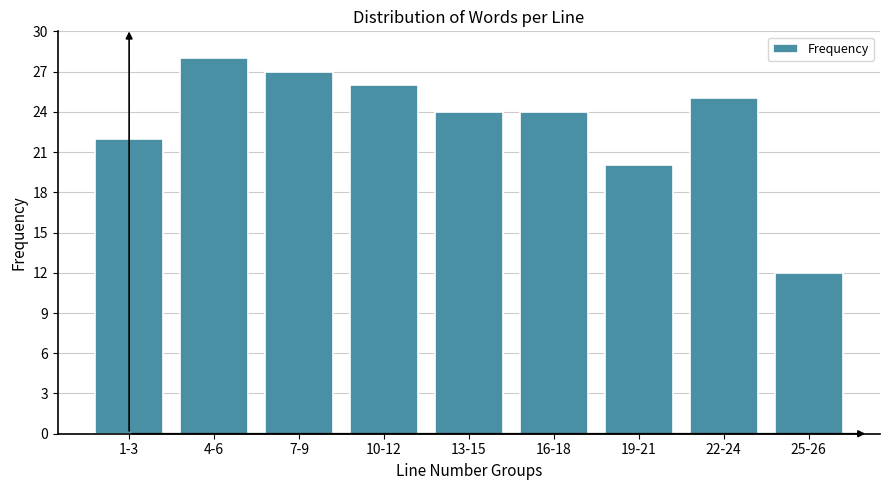

Reading left to right, extract all data points from this chart.

1-3=22	4-6=28	7-9=27	10-12=26	13-15=24	16-18=24	19-21=20	22-24=25	25-26=12